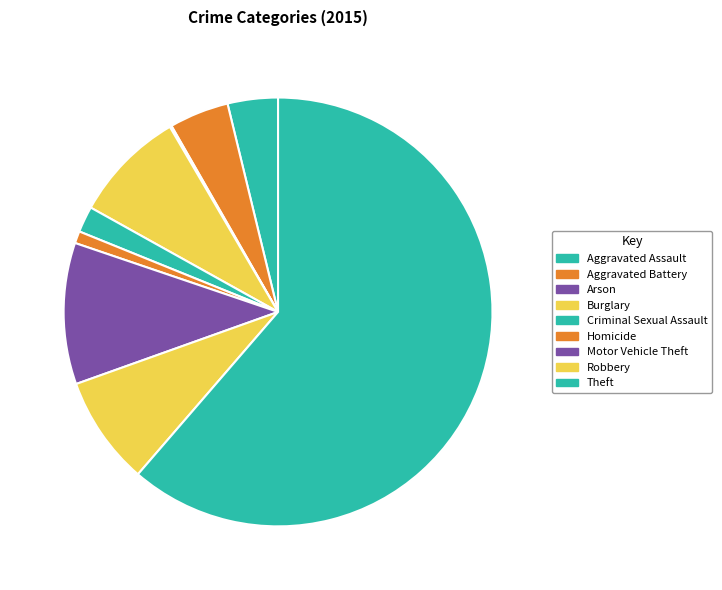

The Burglary slice represents 8% of the pie. True or false?

True